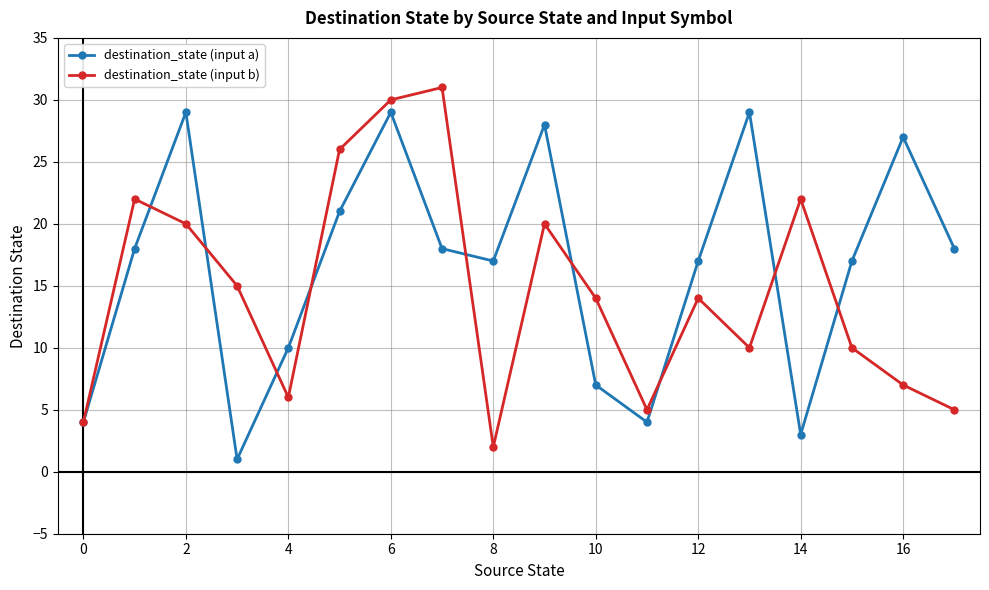

How many interior local peaks does the destination_state (input a) series have?

5